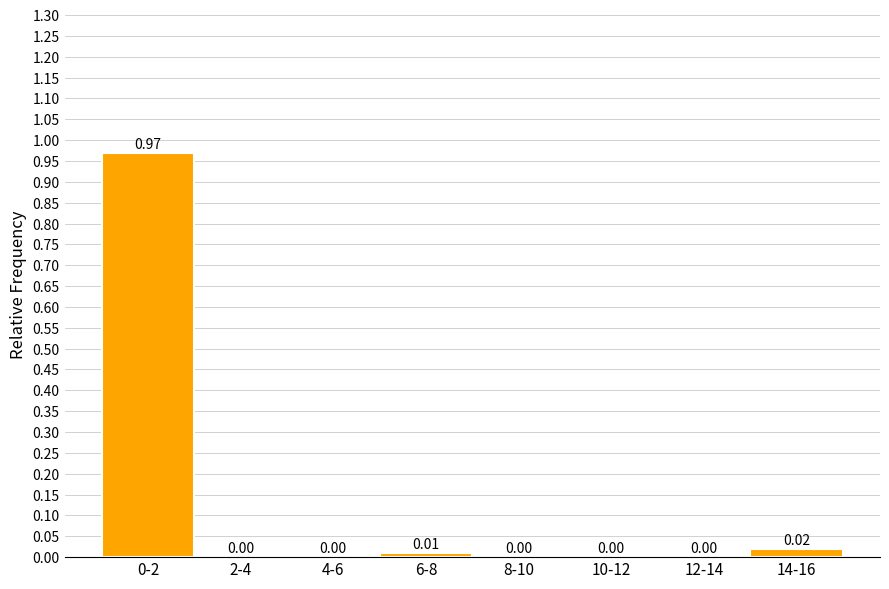

What is the change in value from 0-2 to 14-16?

-0.9